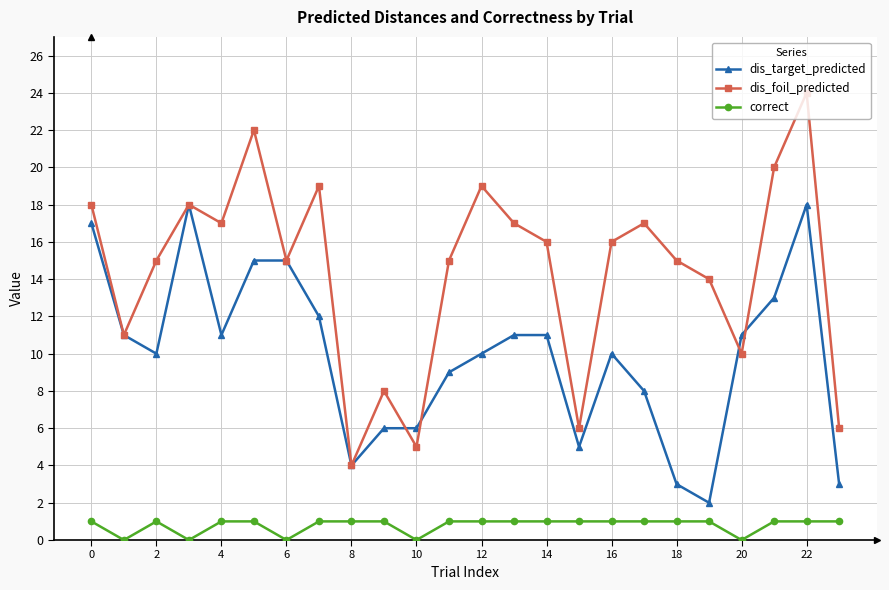

How many distinct data groups are displayed?

3